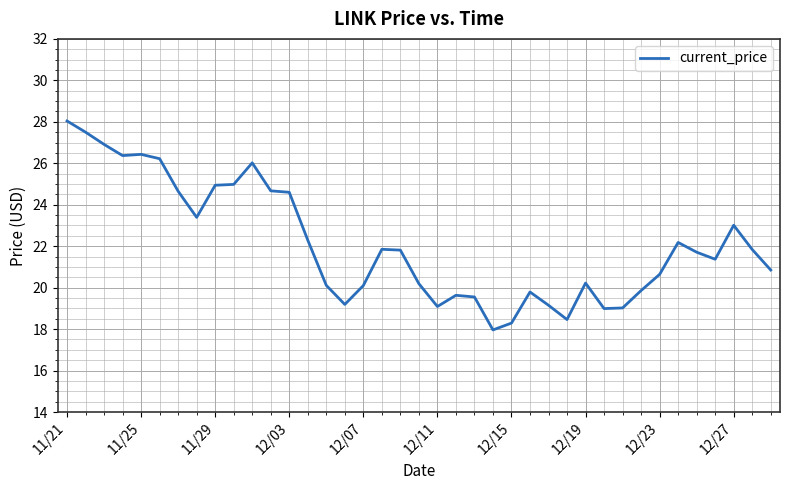

What is the greatest value displayed?

28.0